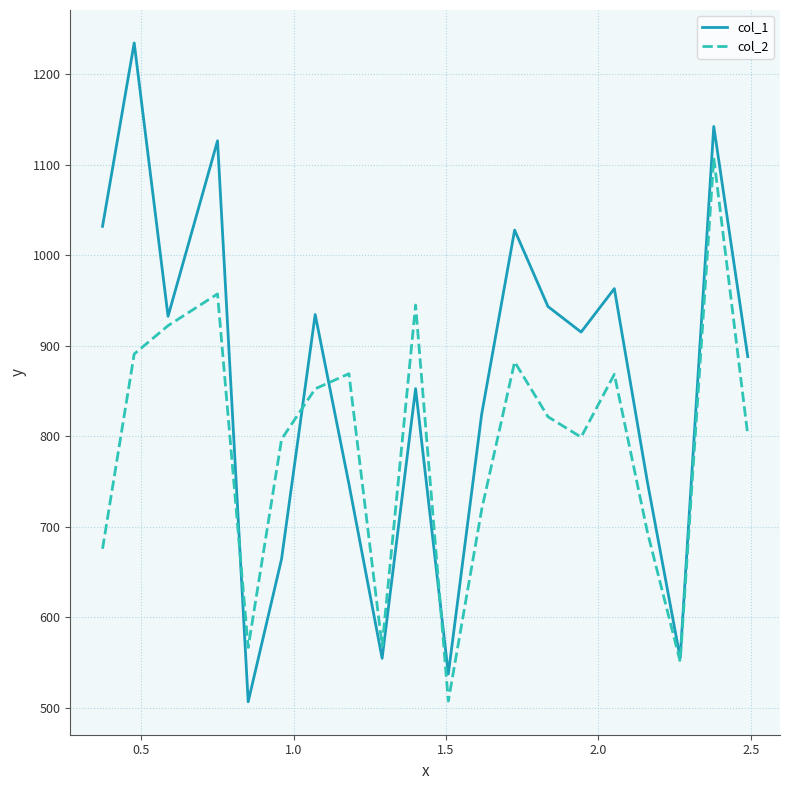

What is the greatest value displayed?

1234.2